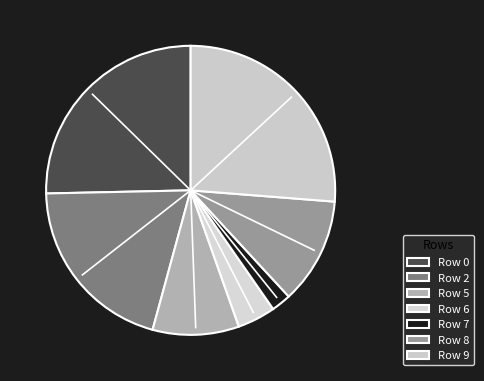

To the nearest percent, what is the difference between the Row 7 and Row 0 slice percentages?

23%